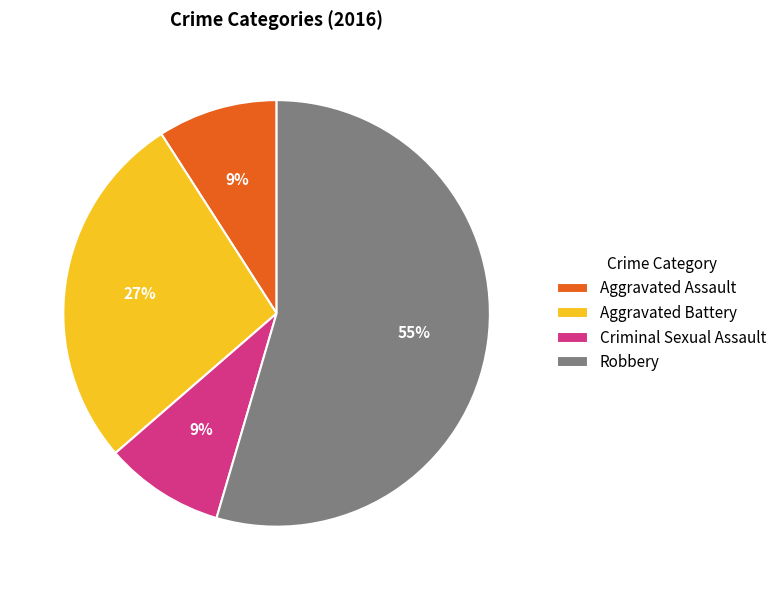

Is Aggravated Assault the majority of the pie?

No